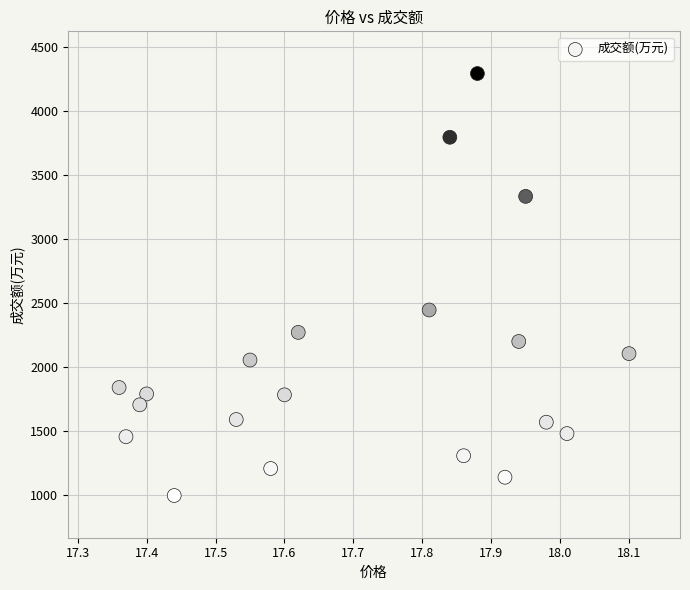

What Y value in the scatter plot is closest to 2647?

2448